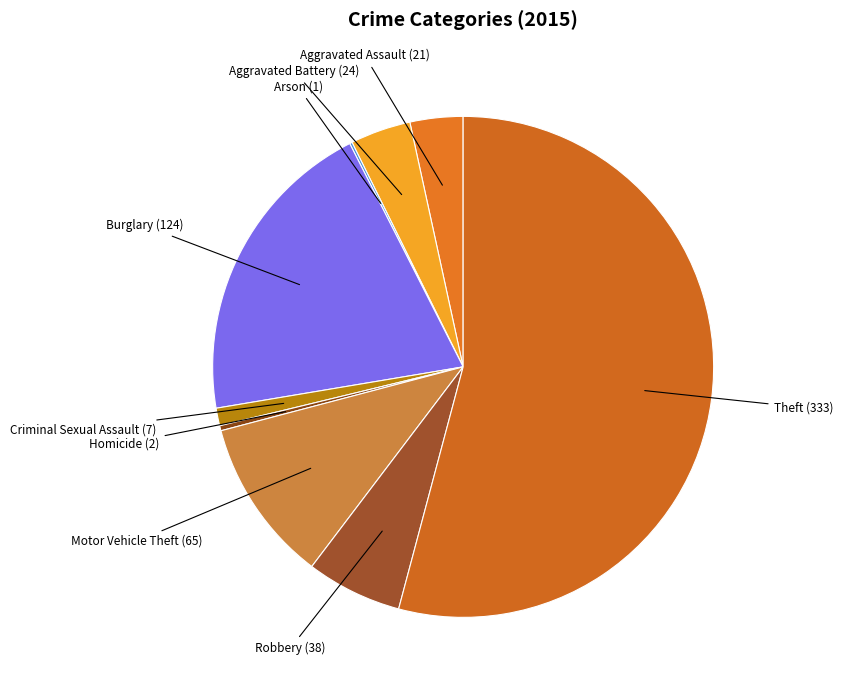

Is Aggravated Battery (24) the majority of the pie?

No